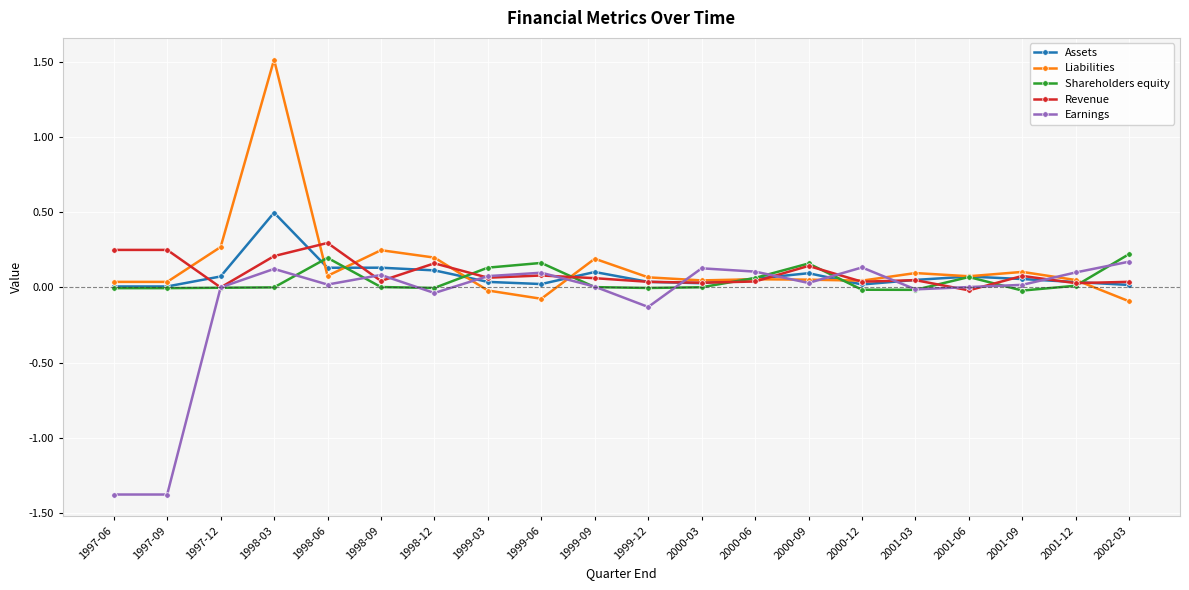

What is the label of the 11th point from the right?

1999-09